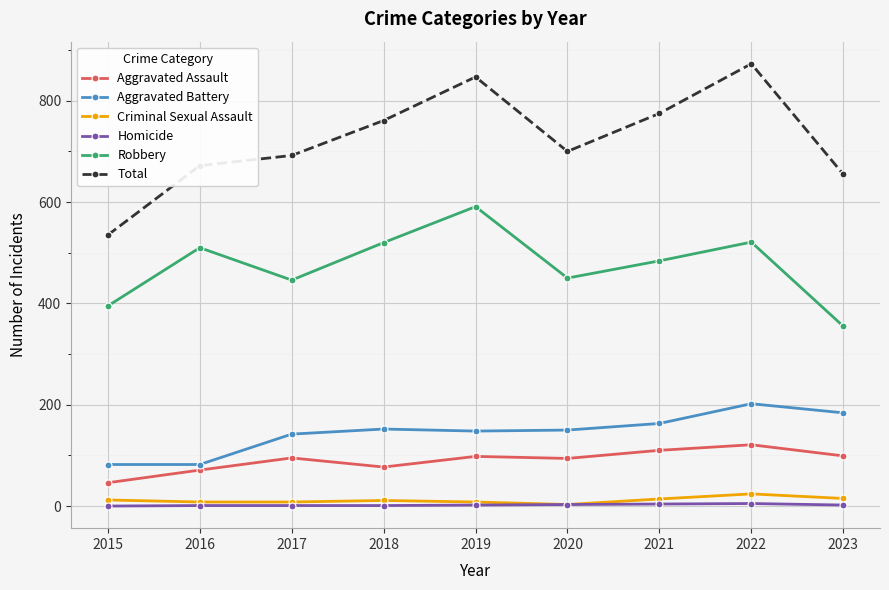

At which category does Robbery reach its first local valley?

2017